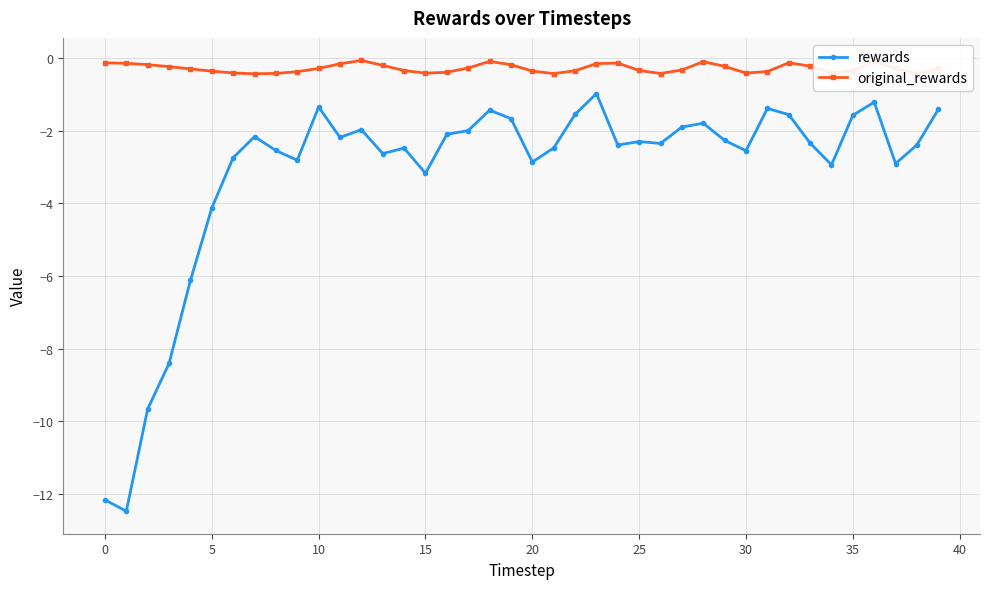

List the series in order of their overall mean, lowest first.

rewards, original_rewards